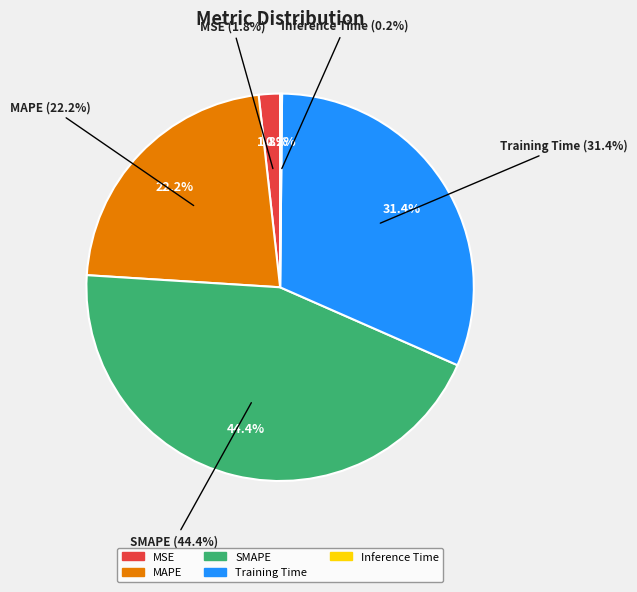

What percentage is the Training Time slice, to the nearest percent?

31%